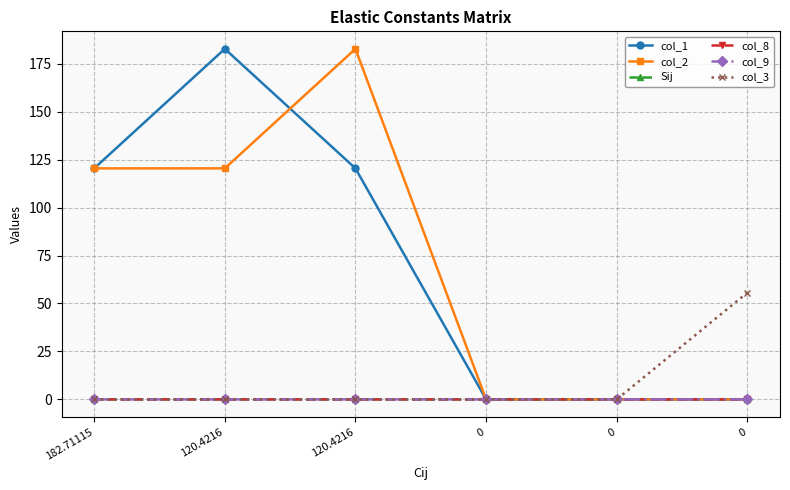

How many categories are shown in the chart?

6